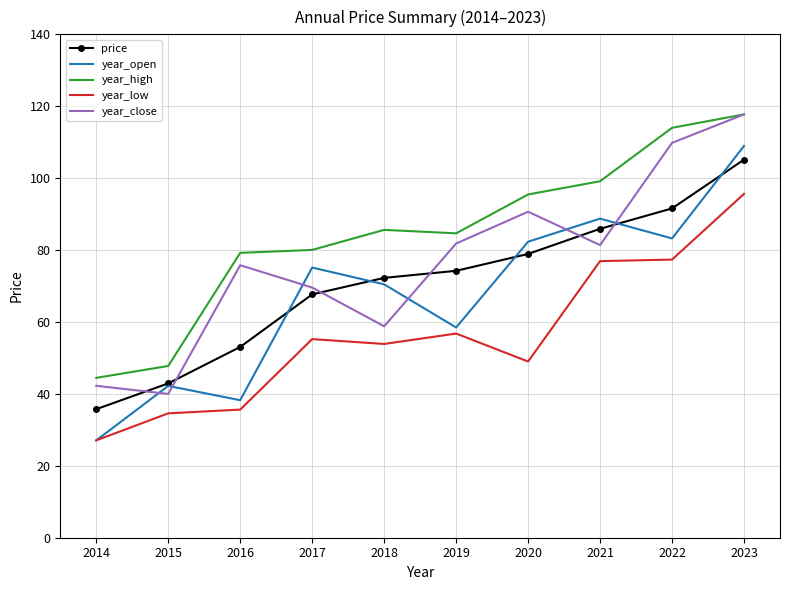

How many interior local valleys does the year_open series have?

3